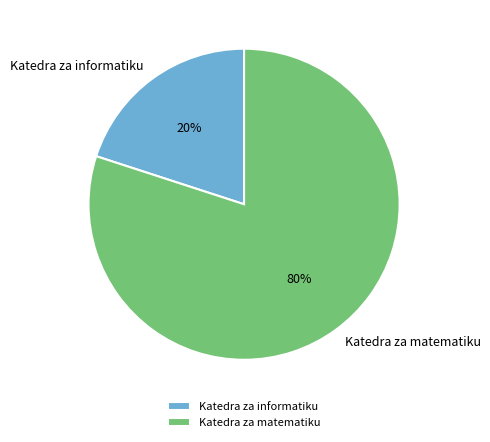

To the nearest percent, what portion does Katedra za informatiku represent?

20%